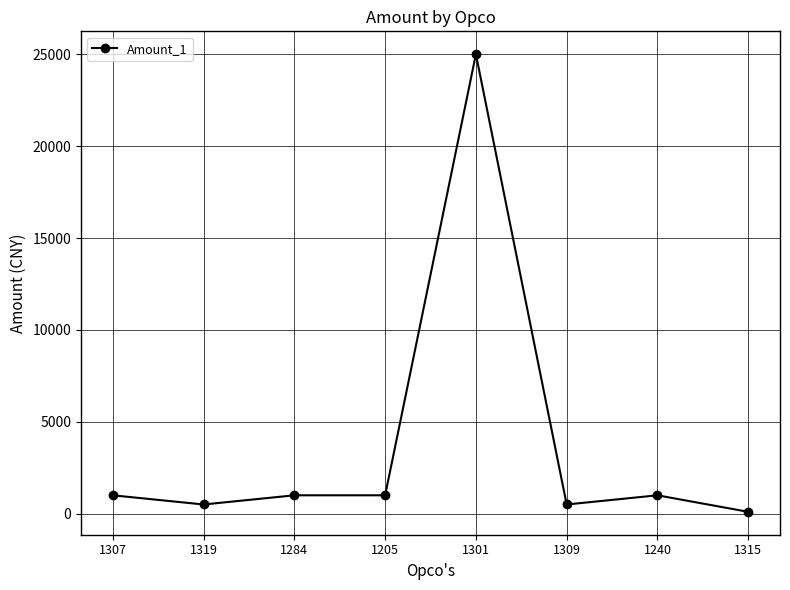

What is the label of the 1st point from the left?

1307